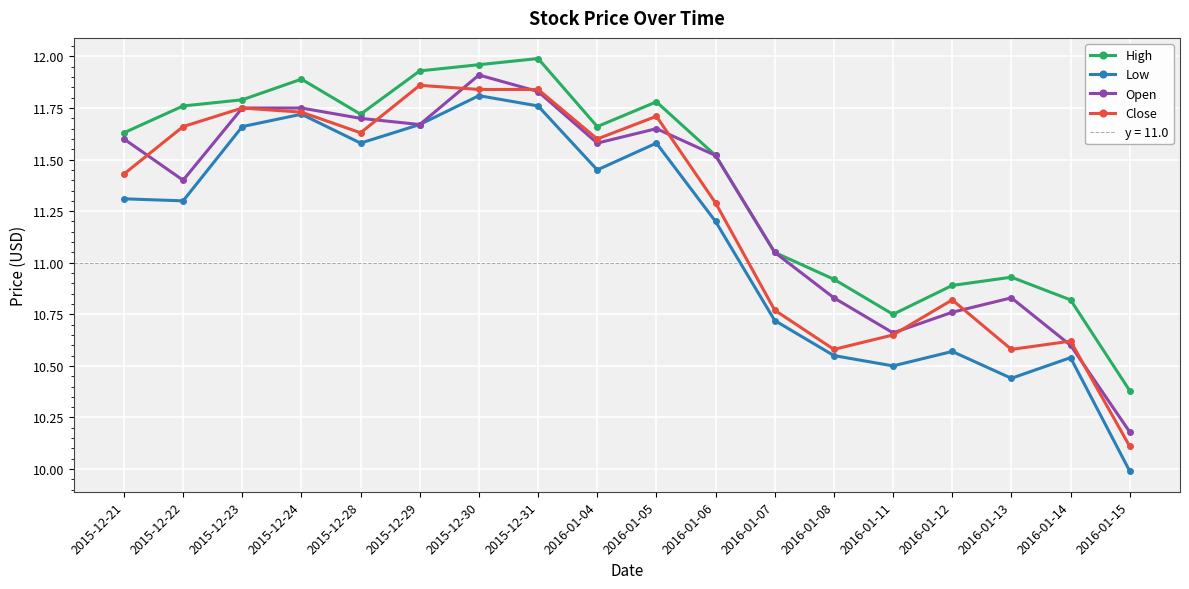

What is the value of the Open point at the 14th from the left?

10.7